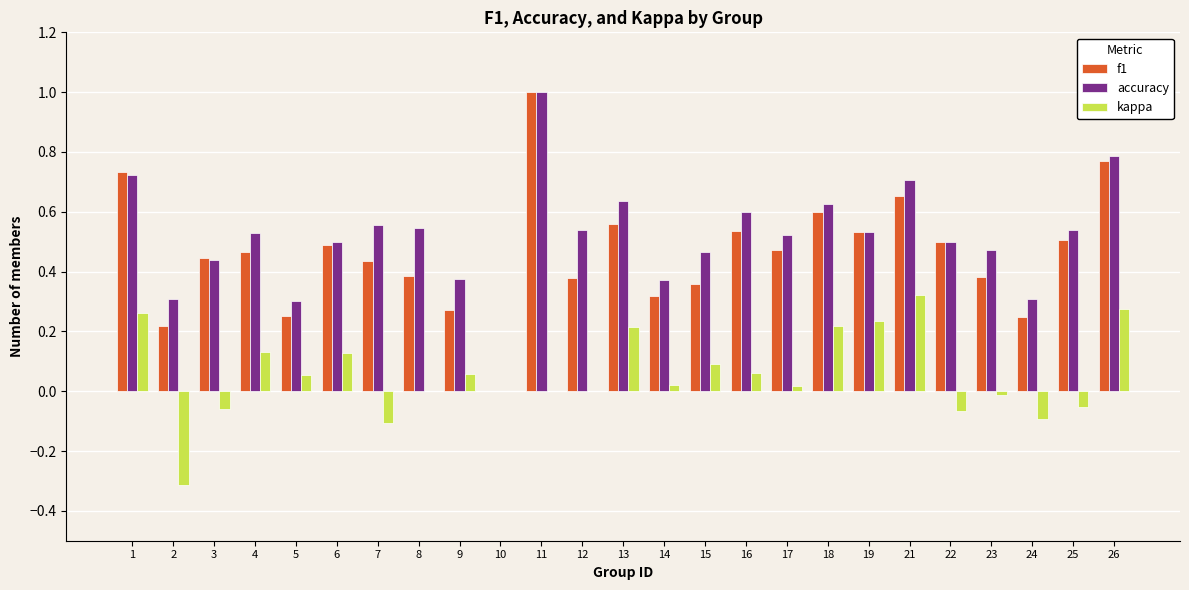

At which category is the sum across all series the highest?

11